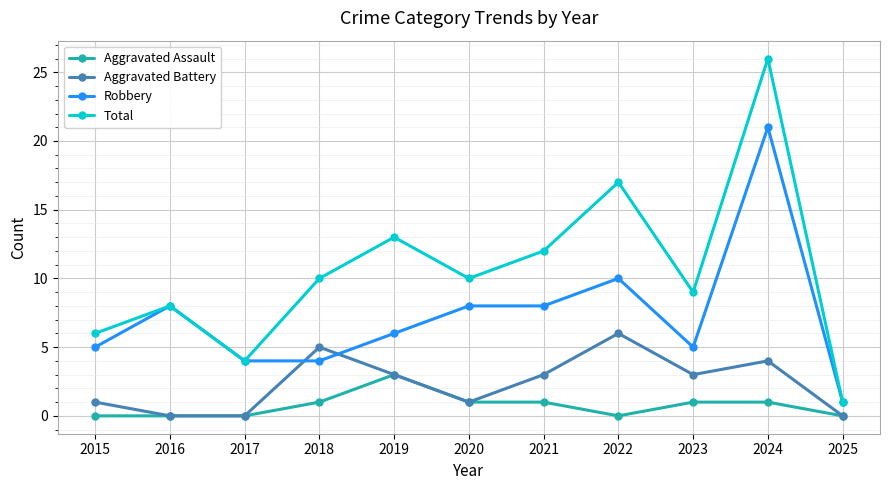

How many values in the Total series are below 10?

5